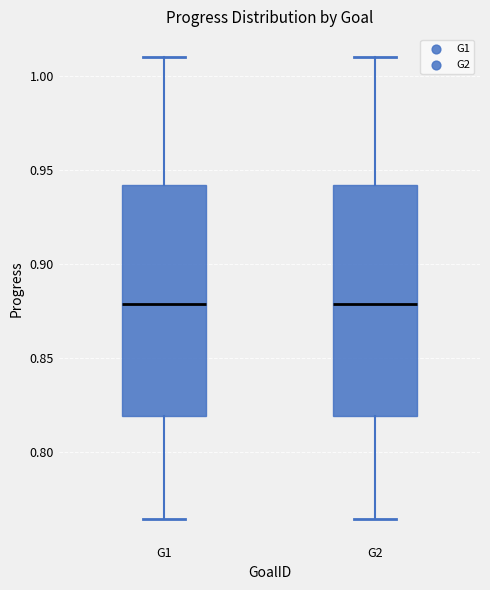

Reading left to right, read every box against the y-axis: the position of its median line, the range the box covers, and the ends of its whiskers. The values are not printed on the chart, so give them approximately, as read against the axis.

G1: median 0.880, box 0.820 to 0.940, whiskers 0.765 to 1.010
G2: median 0.880, box 0.820 to 0.940, whiskers 0.765 to 1.010